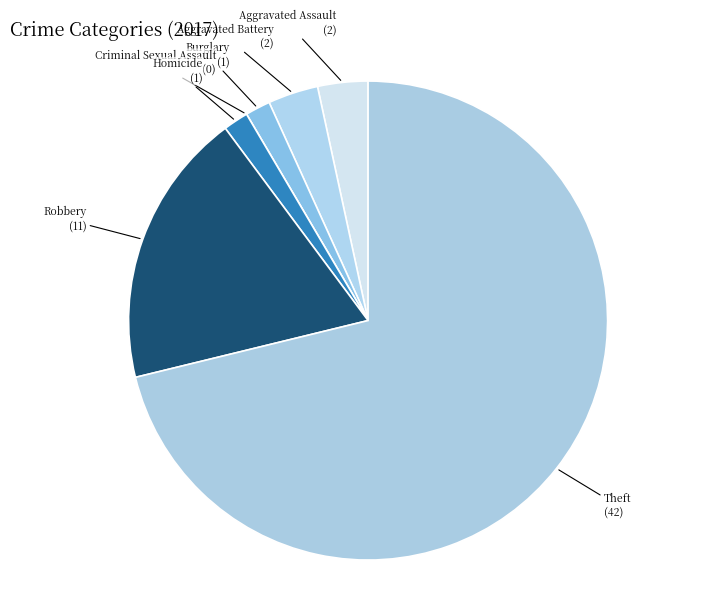

Is it true that Theft is 77% of the pie?

False